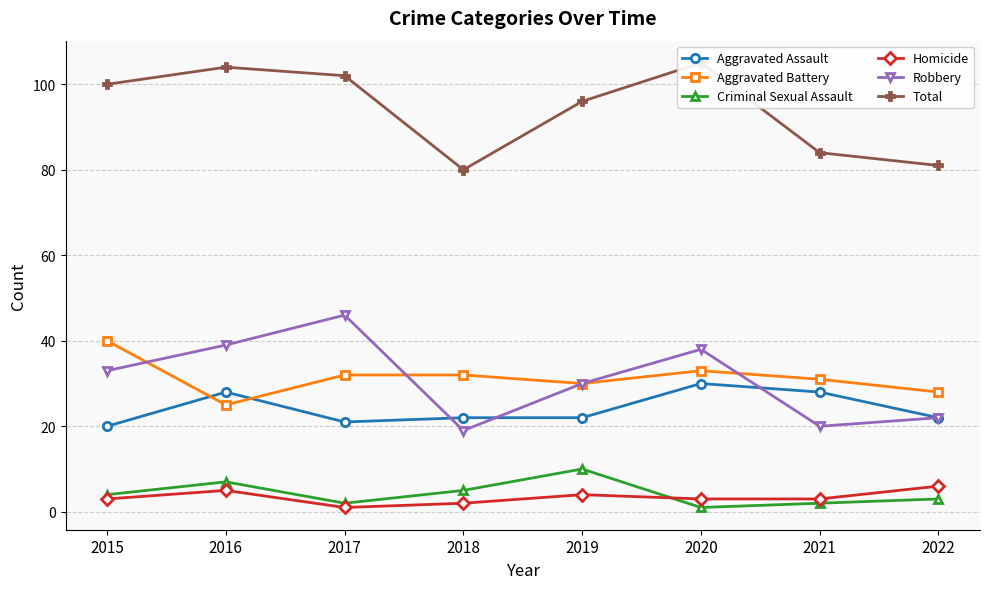

Count the Criminal Sexual Assault values in the range 2 to 7.

6